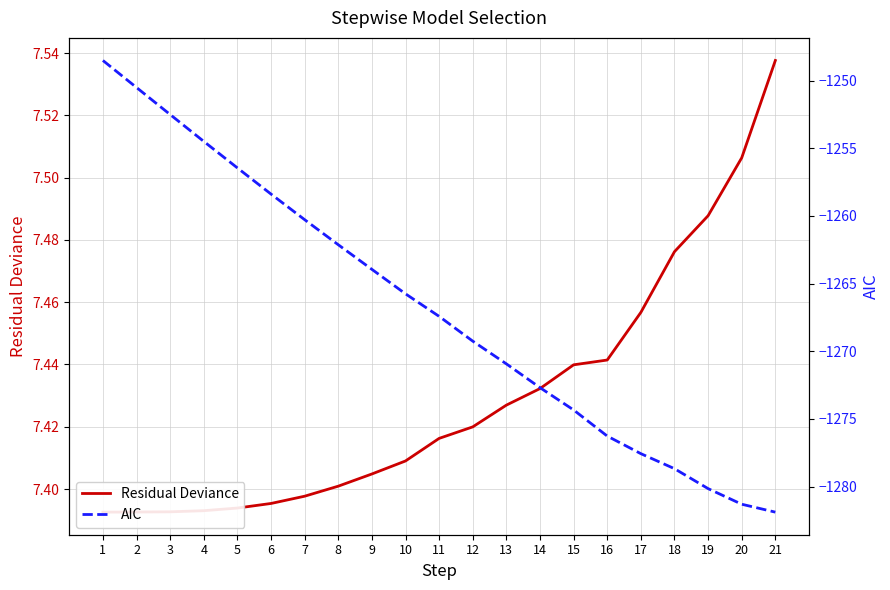

Rank the series by their maximum value, from highest to lowest.

Residual Deviance, AIC